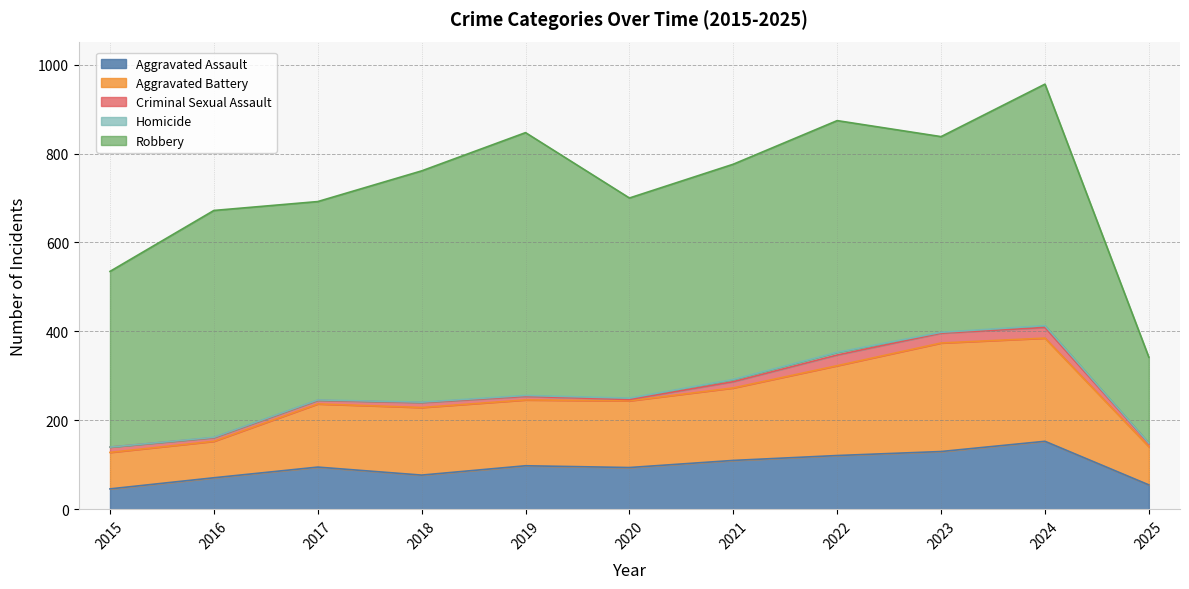

What is the minimum value for Robbery?

193